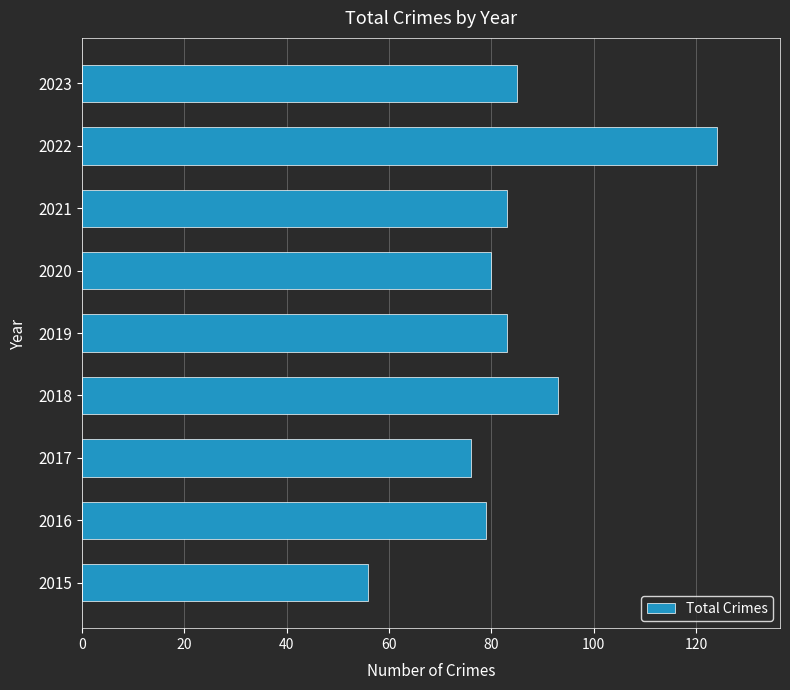

What is the greatest value displayed?

124